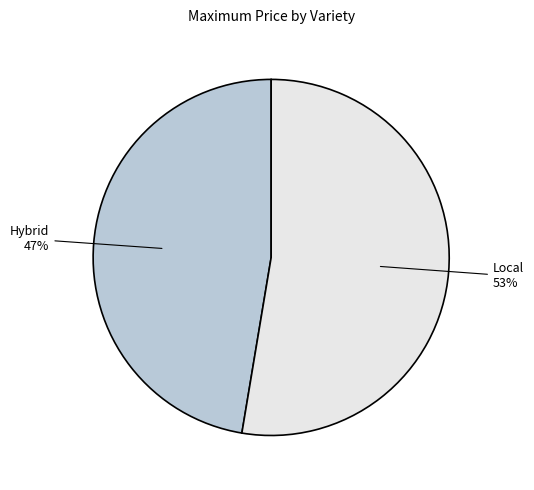

Is Hybrid the majority of the pie?

No